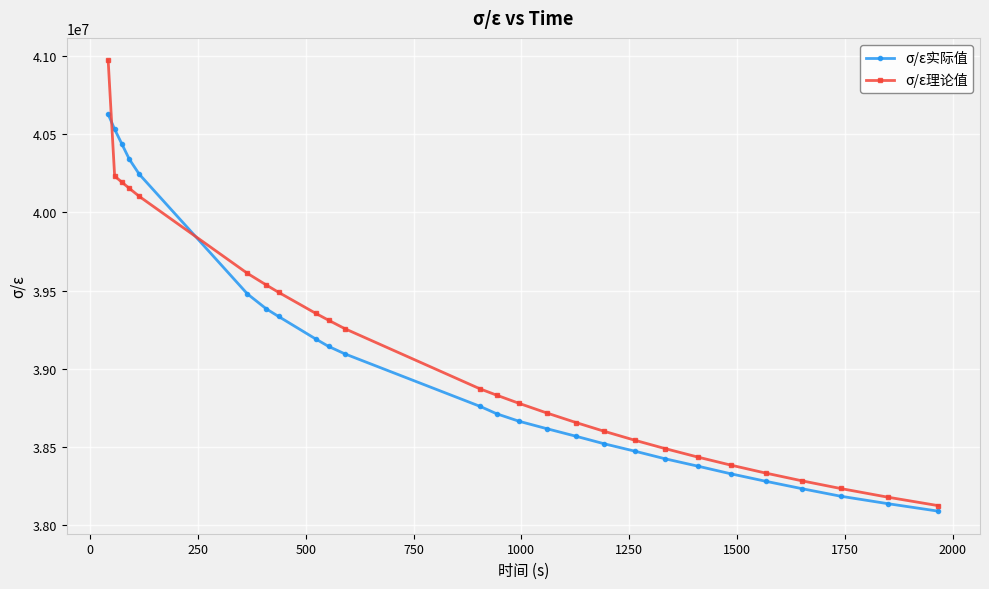

What is the value of the σ/ε理论值 point at the 19th from the left?

38487169.3